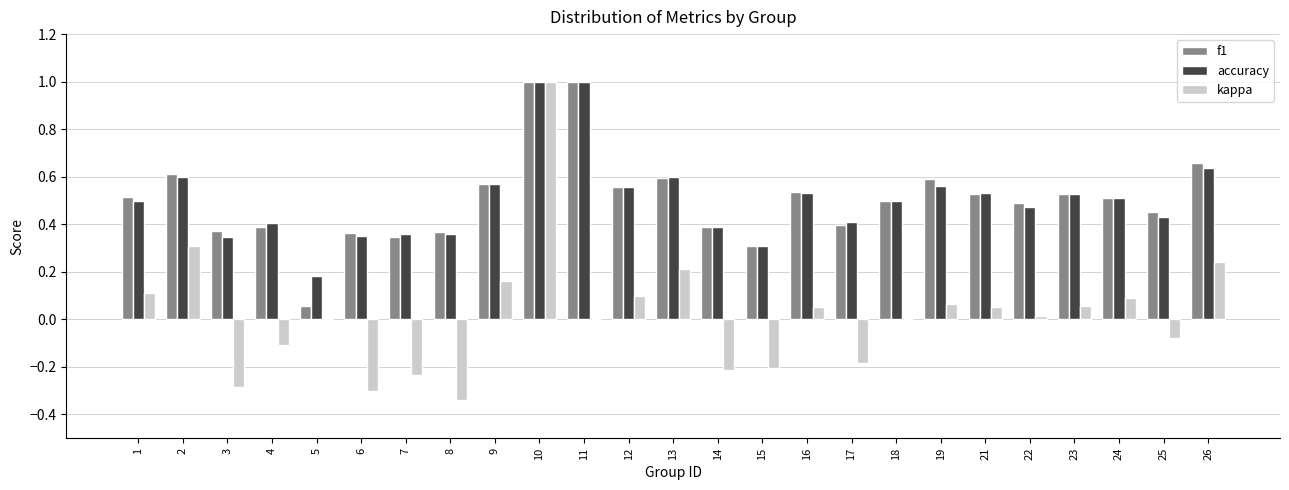

Is it true that kappa equals 0.1 at 26?

False